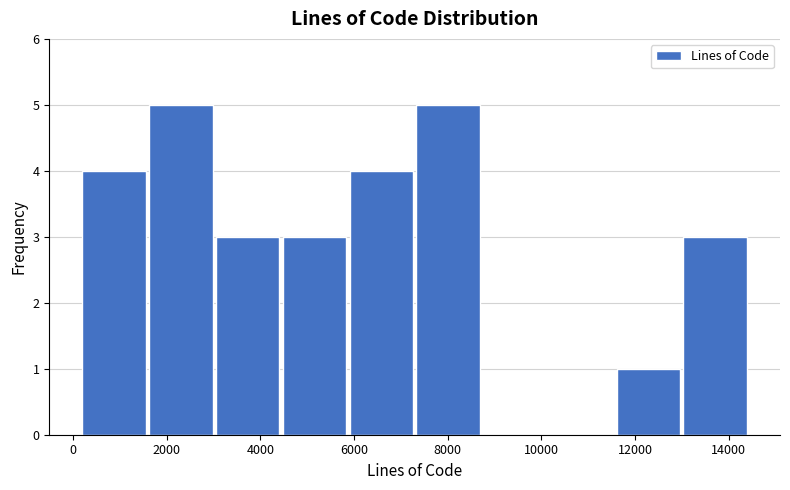

Reading left to right, list every bar in this chart as the range it spans on the x-axis followed by its height. Neither the bar edges nor the heights are printed on the chart, so give them approximately, as read against the axes.

200 to 1600: 4
1600 to 3000: 5
3000 to 4400: 3
4400 to 5800: 3
5800 to 7200: 4
7200 to 8800: 5
8800 to 10200: 0
10200 to 11600: 0
11600 to 13000: 1
13000 to 14400: 3